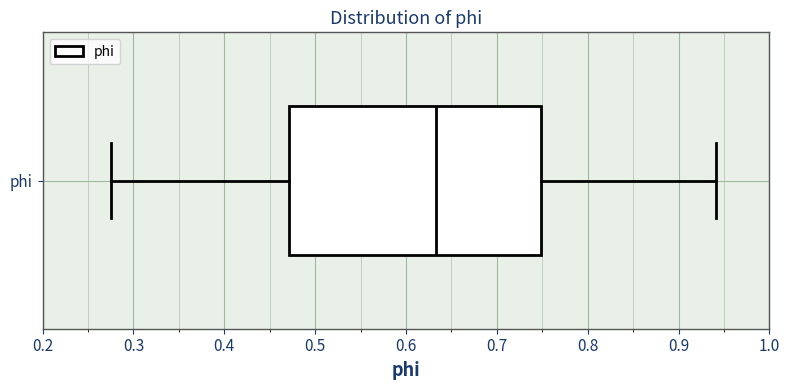

Read this box plot against the x-axis: the position of the median line, the range covered by the box, and the ends of both whiskers. The values are not printed on the chart, so give them approximately, as read against the axis.

median 0.63, box 0.47 to 0.75, whiskers 0.28 to 0.94